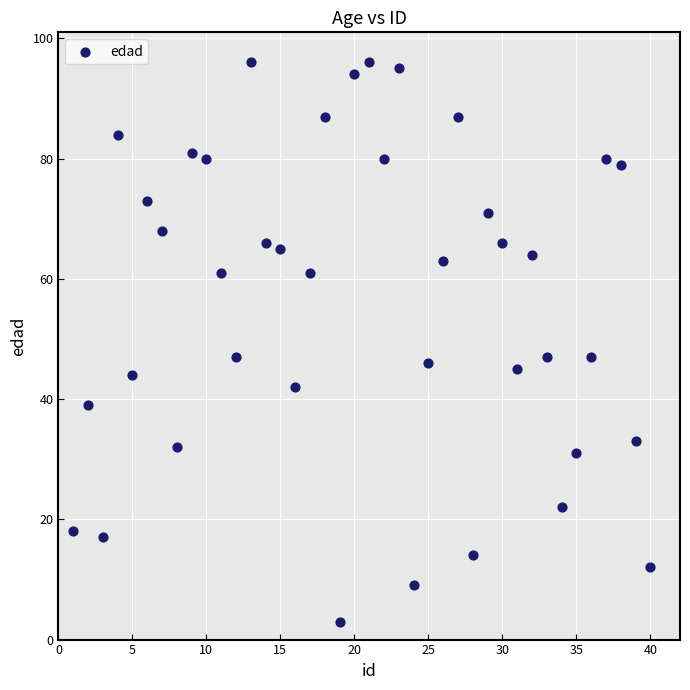

What is the range of Y values (max minus min)?

93